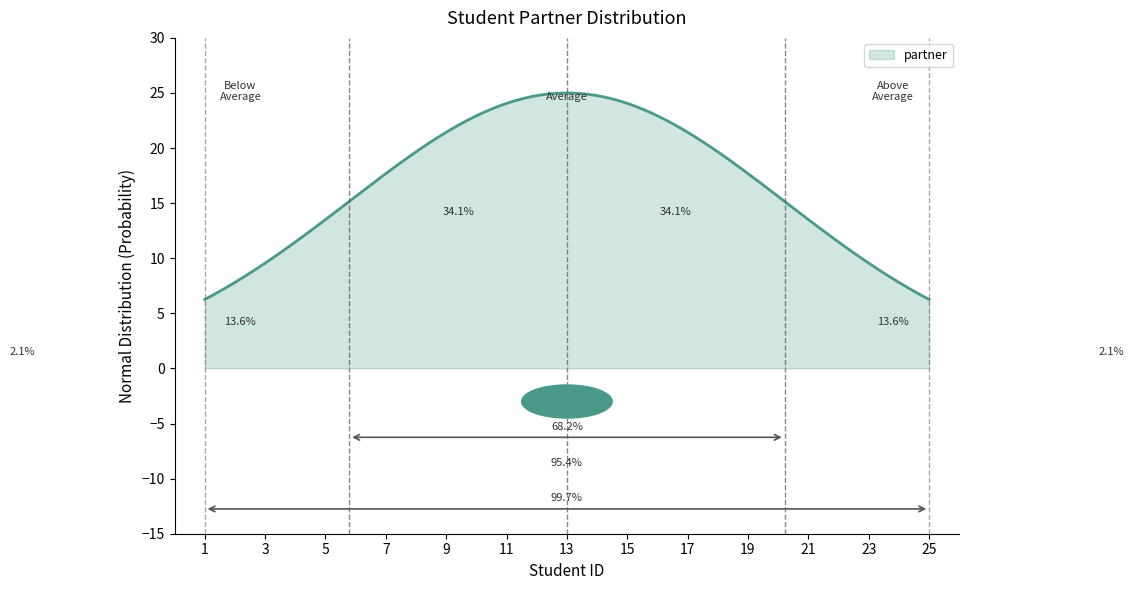

What is the difference between the maximum and minimum values?

18.7